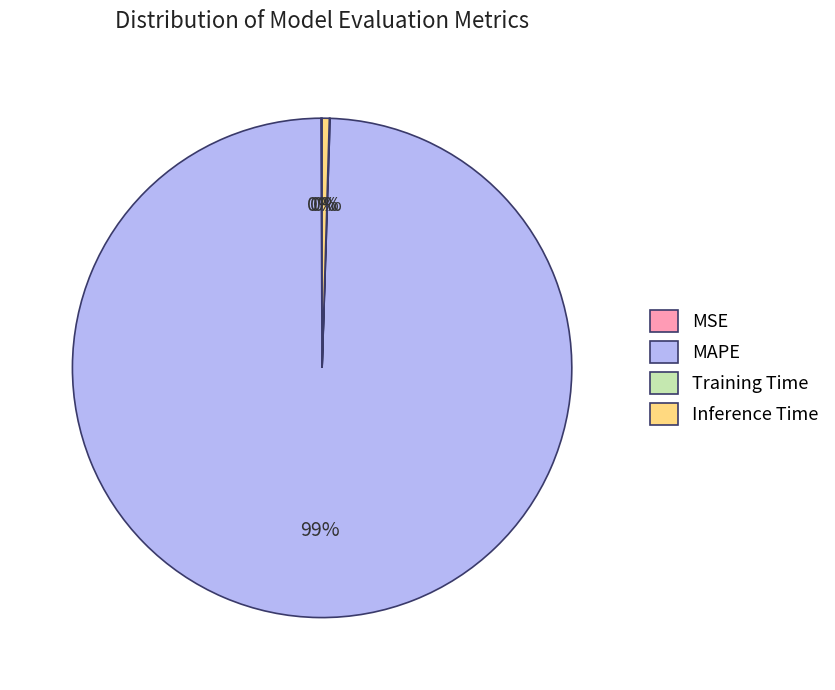

To the nearest percent, what is the average slice percentage?

25%